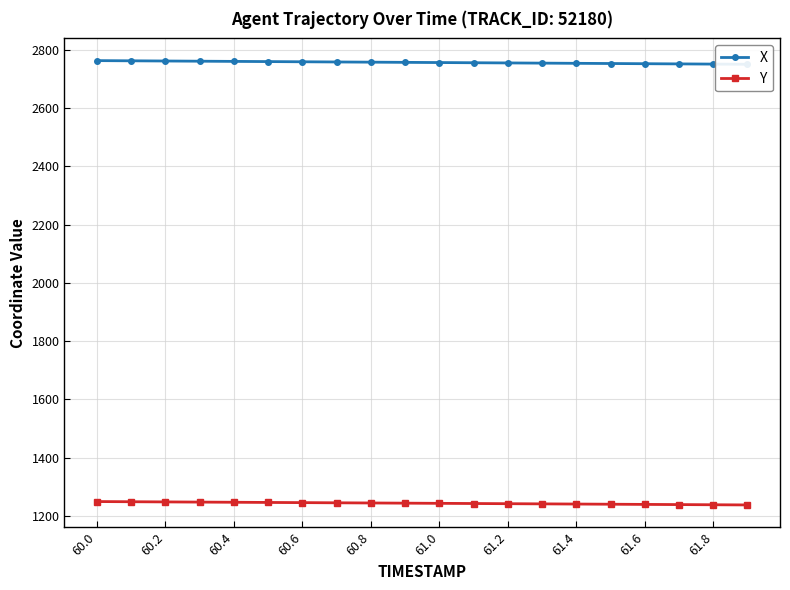

What is the difference between the maximum and second lowest values in the Y series?

11.0